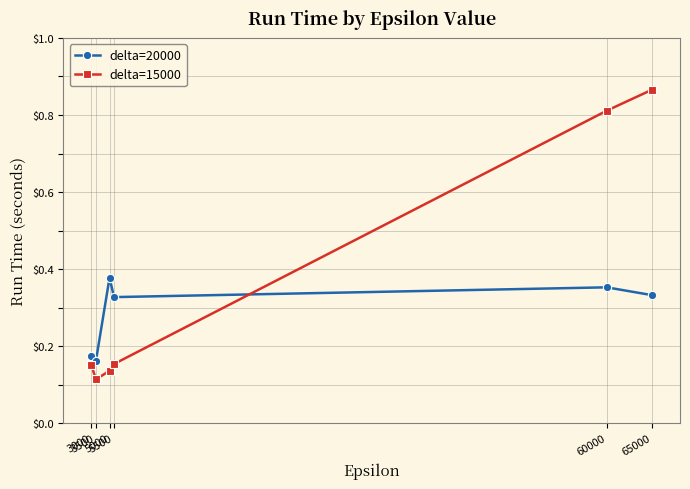

Count the delta=20000 values in the range 0 to 1.

6